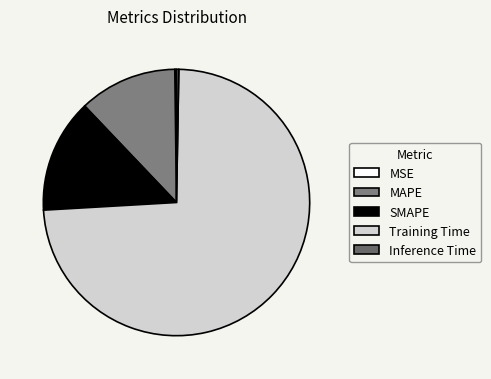

What percentage is the SMAPE slice, to the nearest percent?

14%